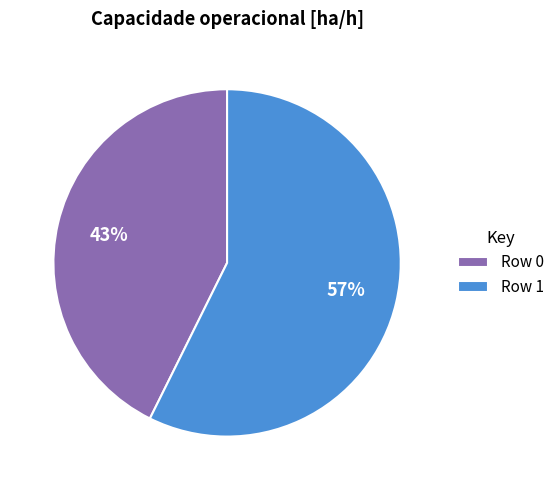

To the nearest percent, what portion does Row 1 represent?

57%